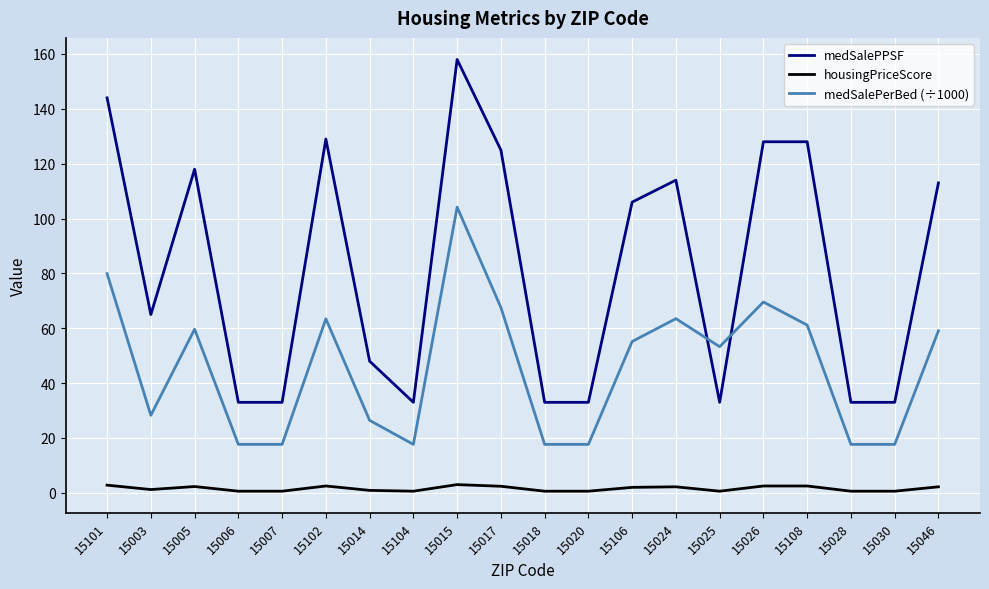

Which series has the largest range (max minus min)?

medSalePPSF